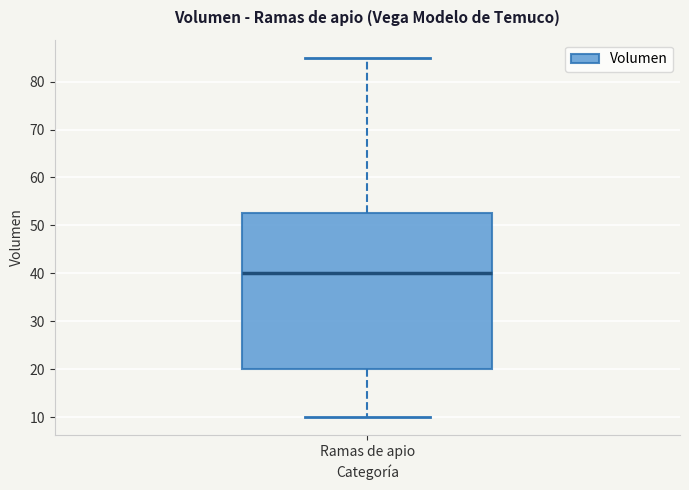

Transcribe this box plot: give where the median line is, the range the box spans, and where the two whiskers end, as read against the y-axis. The values are not printed on the chart, so give them approximately, as read against the axis.

median 40, box 20 to 53, whiskers 10 to 85